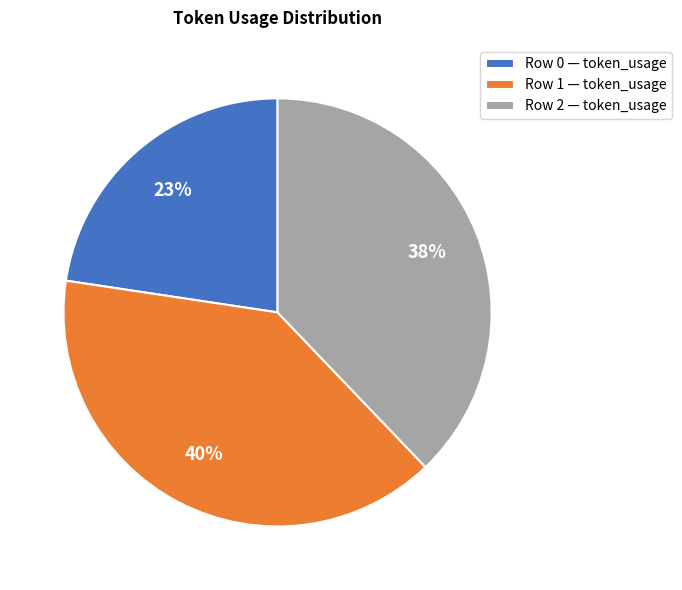

Does any single category account for the majority?

No